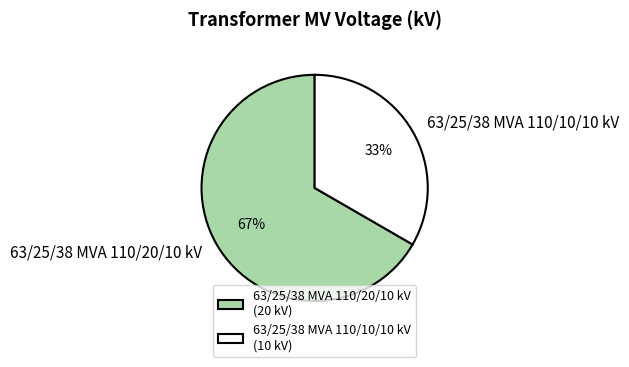

To the nearest percent, what portion does 63/25/38 MVA 110/10/10 kV represent?

33%